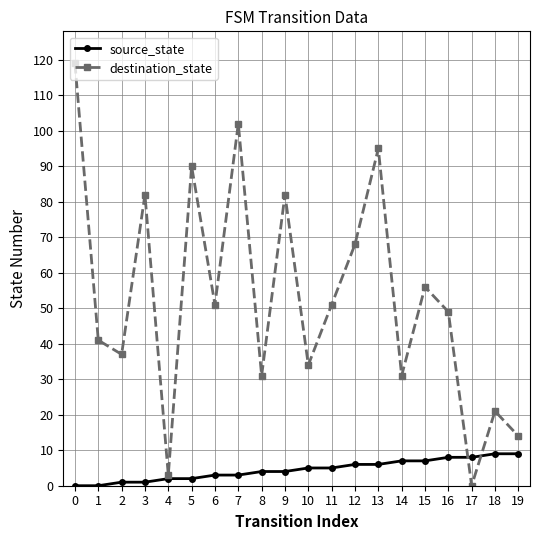

True or false: destination_state has more than 0 interior local peaks.

True